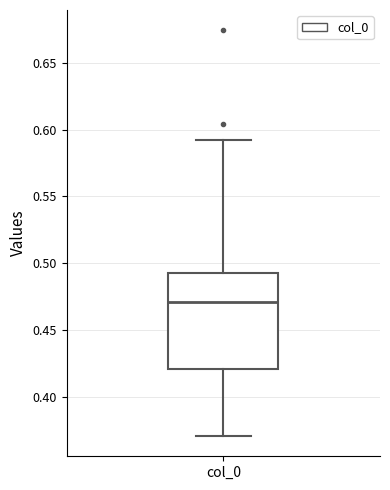

Transcribe this box plot: give where the median line is, the range the box spans, and where the two whiskers end, as read against the y-axis. The values are not printed on the chart, so give them approximately, as read against the axis.

median 0.47, box 0.42 to 0.49, whiskers 0.37 to 0.59